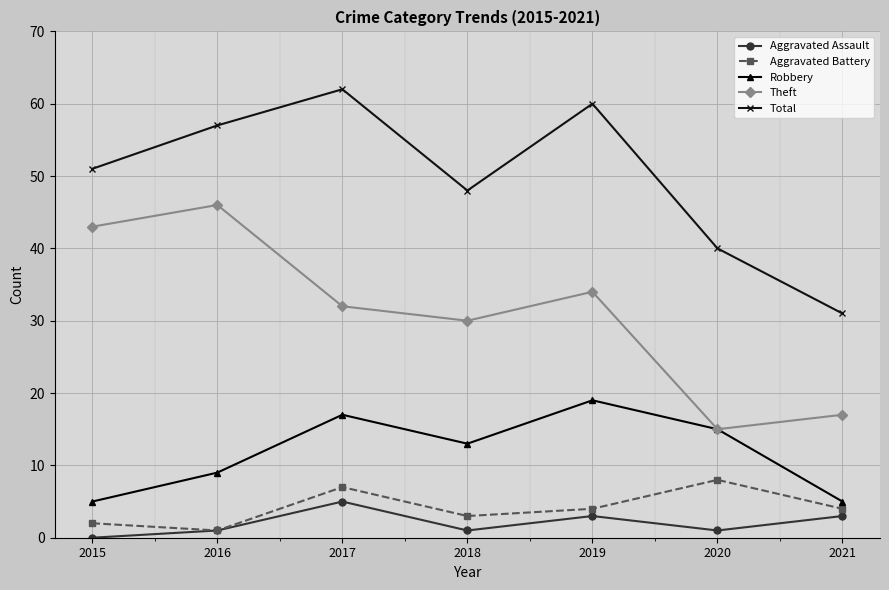

What is the sum of the Total values at 2019 and 2016?

117